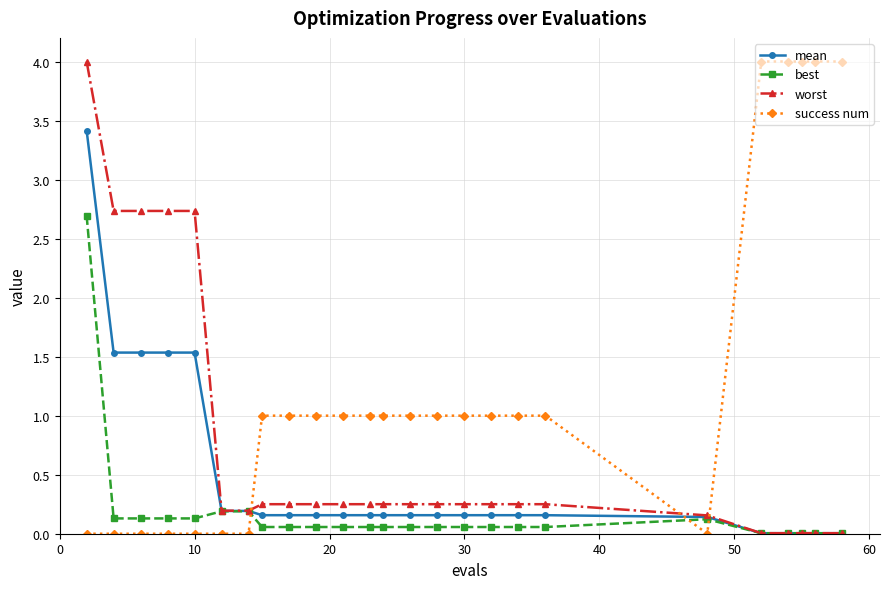

What is the greatest value displayed?

4.0